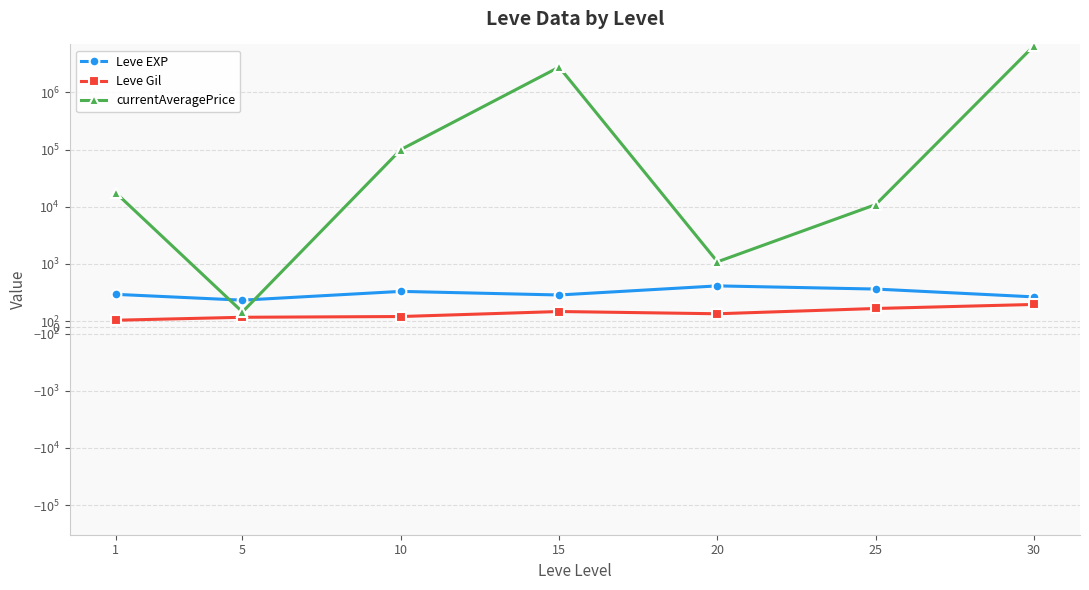

Is this an area chart (filled region under the line)?

No